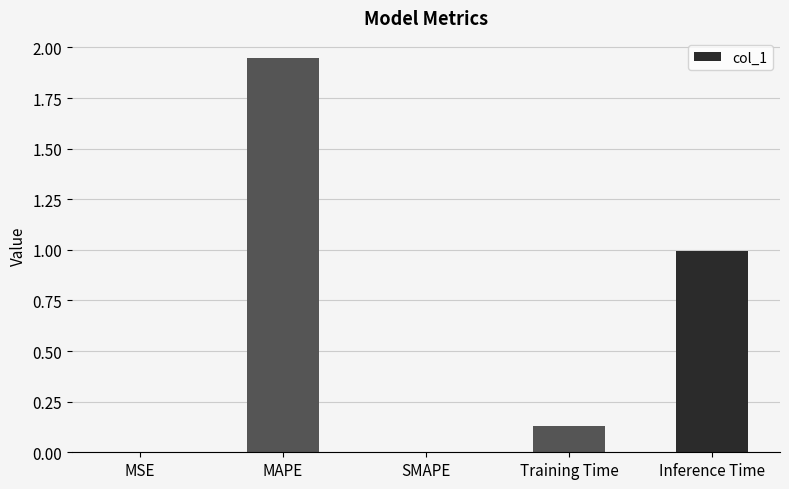

What is the average value?

0.6